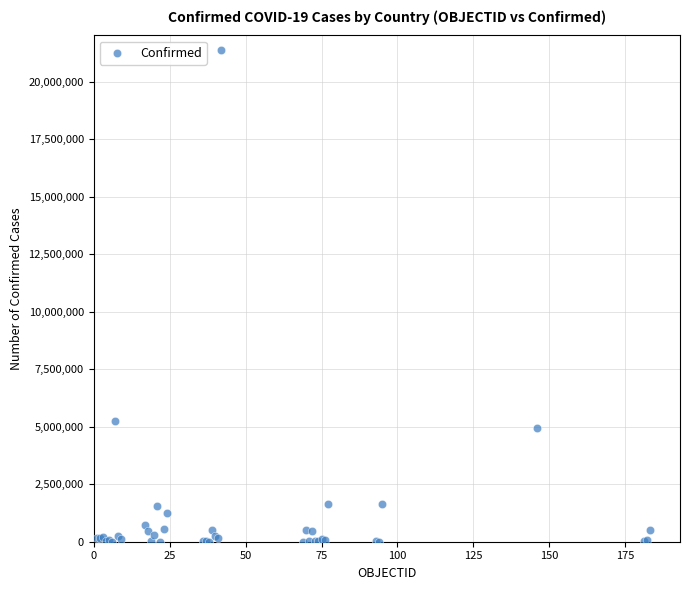

What Y value in the scatter plot is closest to 10684497?

5251940